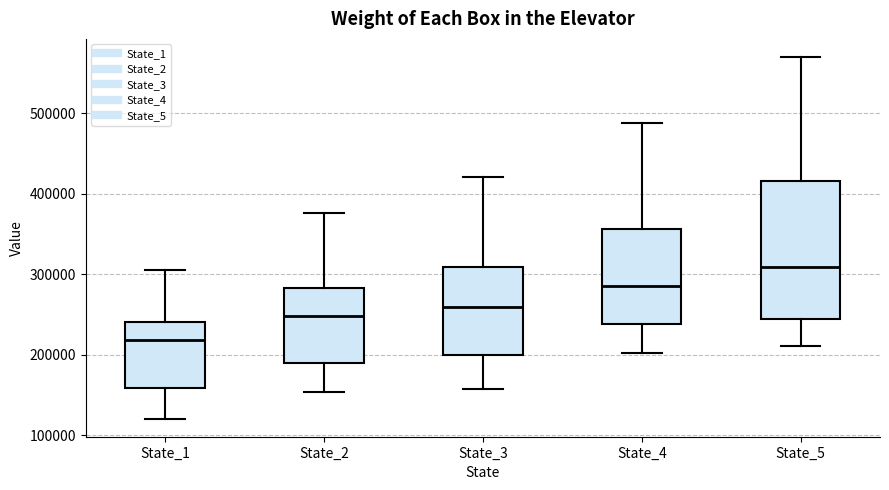

Which box has the highest median line?

State_5